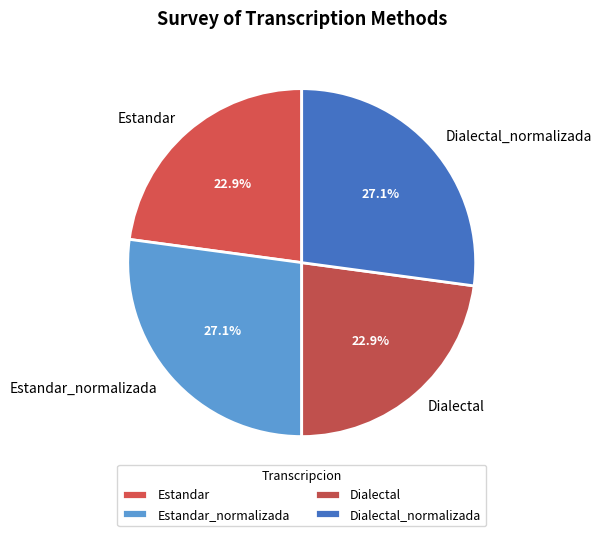

What portion of the pie excludes Dialectal_normalizada?

72.9%